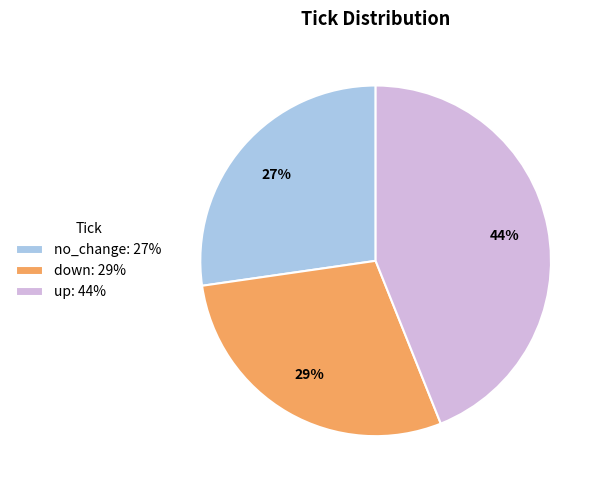

How many segments does this pie chart have?

3